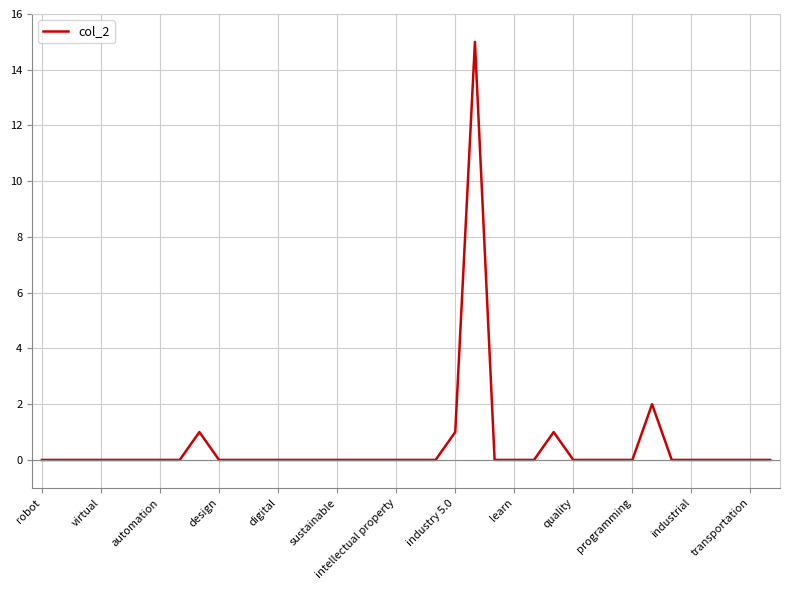

What is the difference between the maximum and minimum values?

15